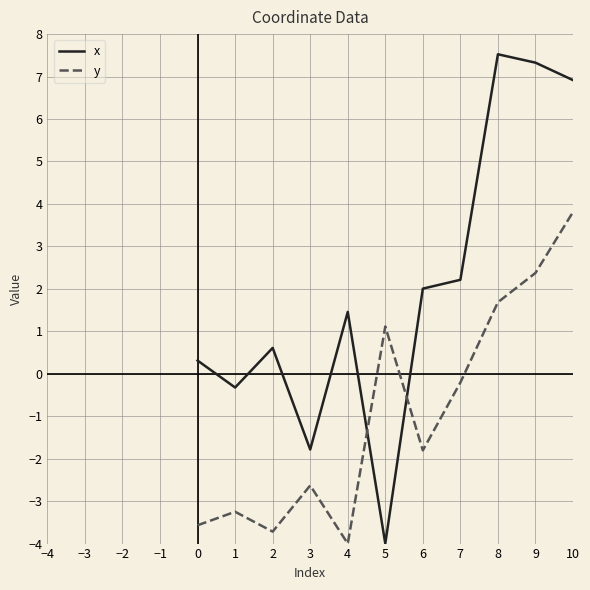

Rank the series by their average value, from highest to lowest.

x, y